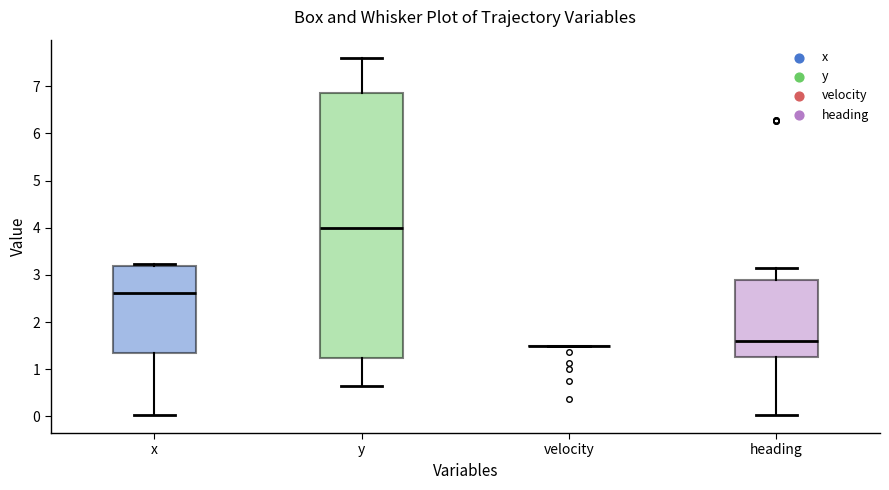

Where is the upper edge of the box for x on the y-axis? The values are not printed on the chart, so give them approximately, as read against the axis.

3.2